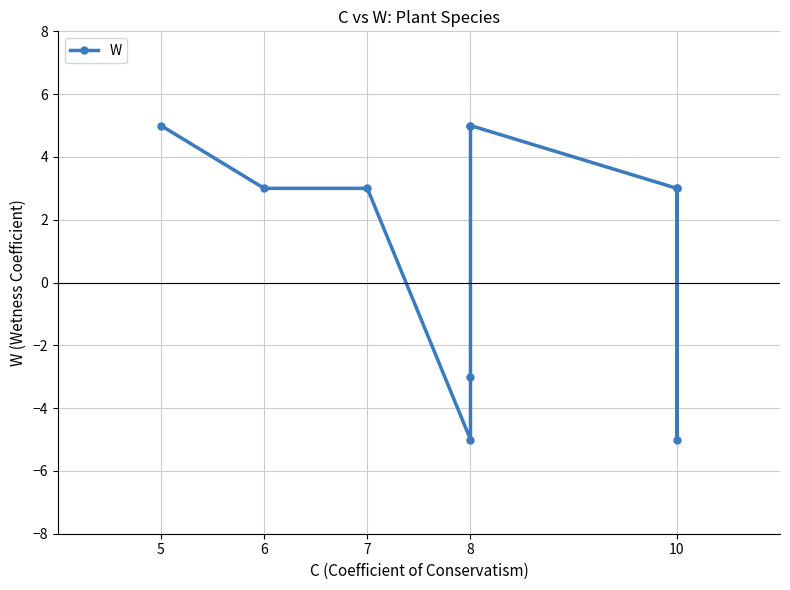

How many series are shown in this chart?

1